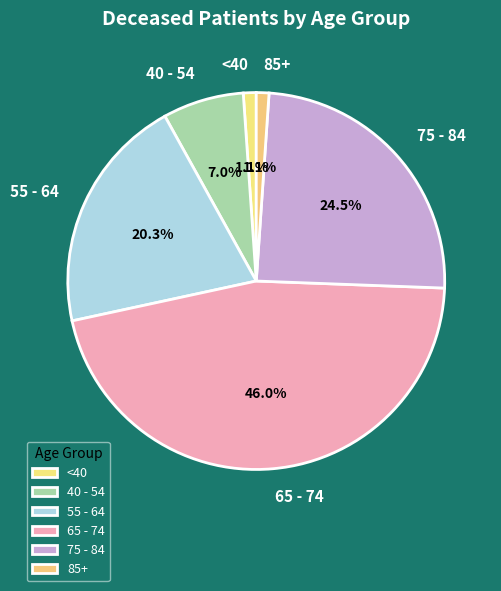

How much of the chart is everything except 85+?

98.9%